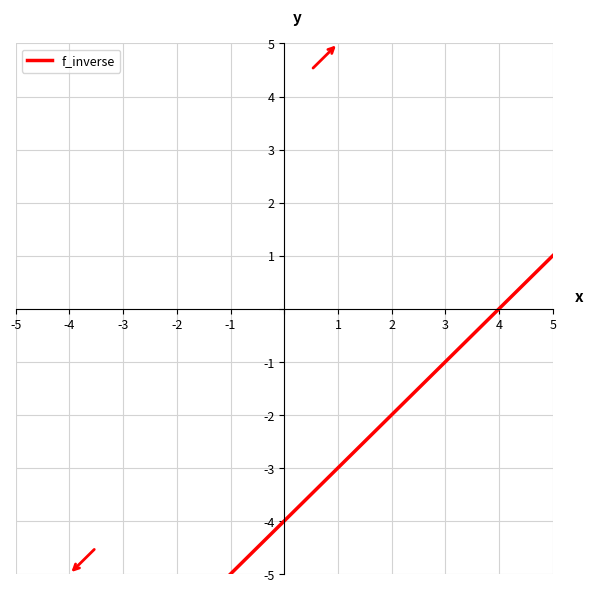

What is the difference between the maximum and minimum values?

9